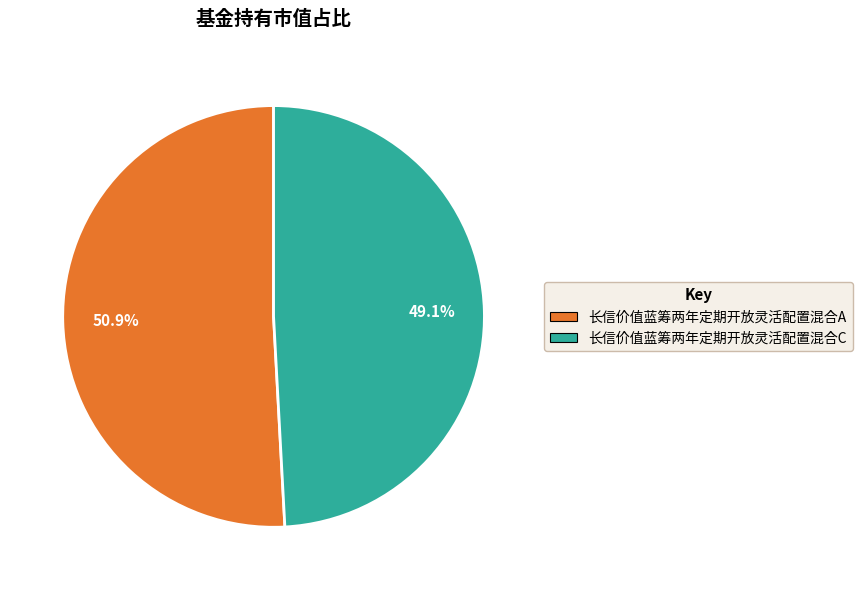

To the nearest percent, what percentage of the pie is 长信价值蓝筹两年定期开放灵活配置混合A?

51%